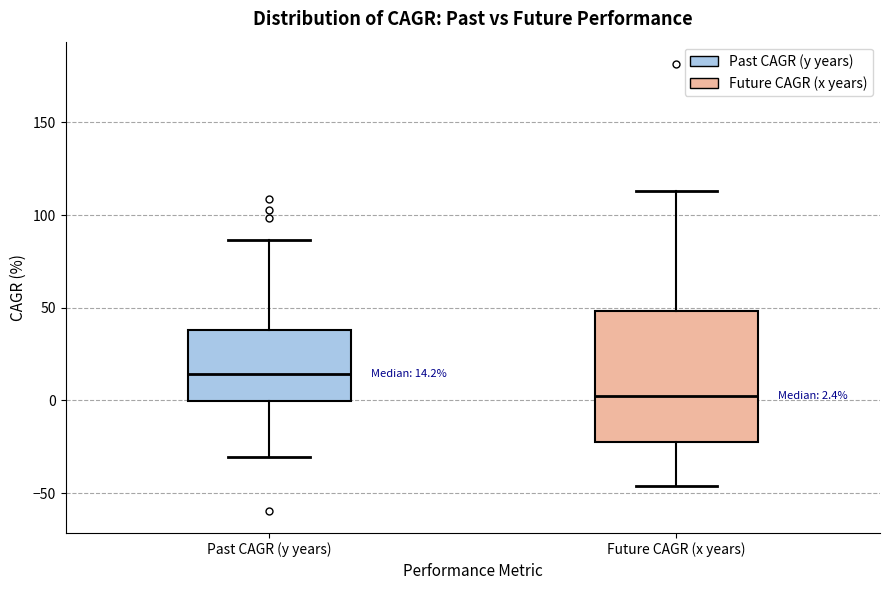

Which box's median line is the lowest?

Future CAGR (x years)